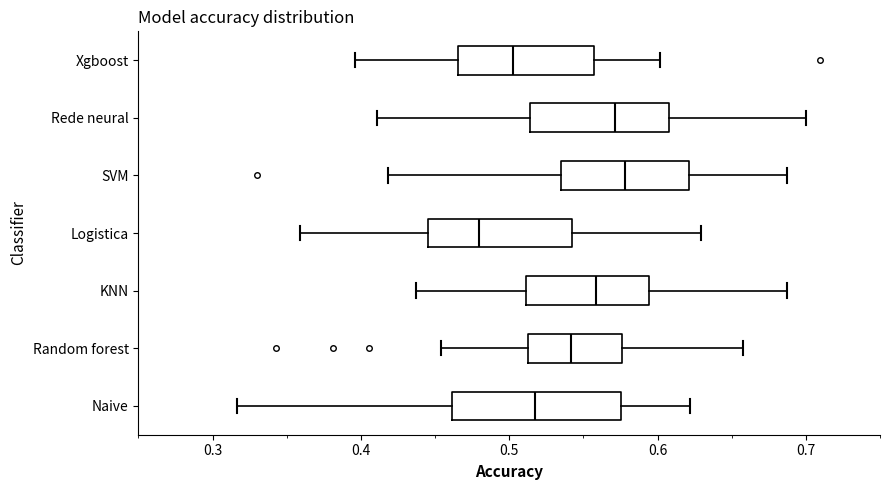

Reading bottom to top, transcribe this box plot: for each box, give where its median line is, the range the box spans, and where its two whiskers end, as read against the x-axis. The values are not printed on the chart, so give them approximately, as read against the axis.

Naive: median 0.52, box 0.46 to 0.58, whiskers 0.32 to 0.62
Random forest: median 0.54, box 0.51 to 0.58, whiskers 0.45 to 0.66
KNN: median 0.56, box 0.51 to 0.59, whiskers 0.44 to 0.69
Logistica: median 0.48, box 0.45 to 0.54, whiskers 0.36 to 0.63
SVM: median 0.58, box 0.54 to 0.62, whiskers 0.42 to 0.69
Rede neural: median 0.57, box 0.51 to 0.61, whiskers 0.41 to 0.70
Xgboost: median 0.50, box 0.47 to 0.56, whiskers 0.40 to 0.60